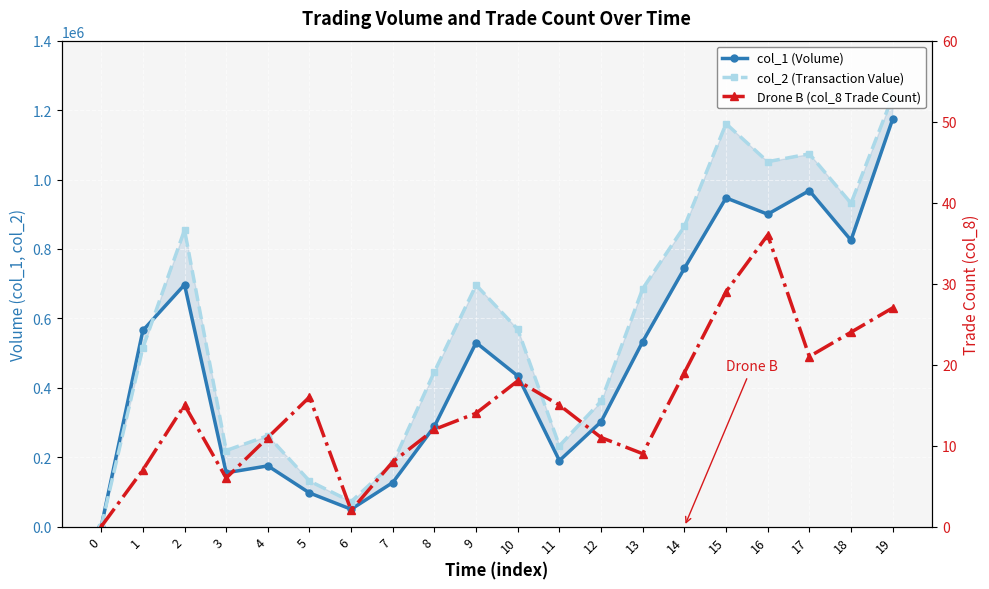

Rank the categories by col_1 (Volume) value from lowest to highest.

0, 6, 5, 7, 3, 4, 11, 8, 12, 10, 9, 13, 1, 2, 14, 18, 16, 15, 17, 19